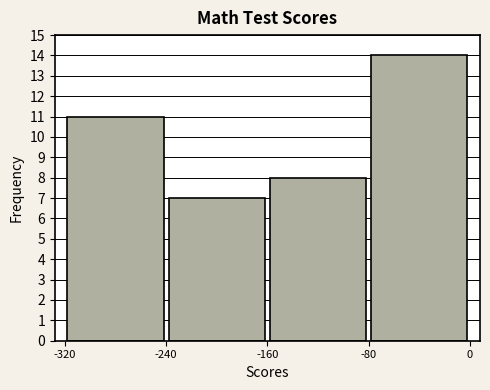

Reading left to right, list every bar in this chart as the range it spans on the x-axis followed by its height. The values are not printed on the chart, so give them approximately, as read against the axis.

-320 to -240: 11
-240 to -160: 7
-160 to -80: 8
-80 to 0: 14